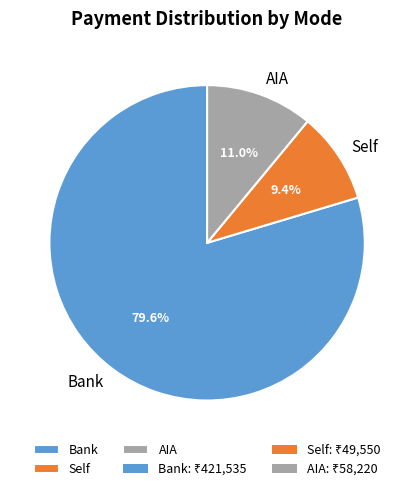

Rank the categories by value from lowest to highest.

Self, AIA, Bank